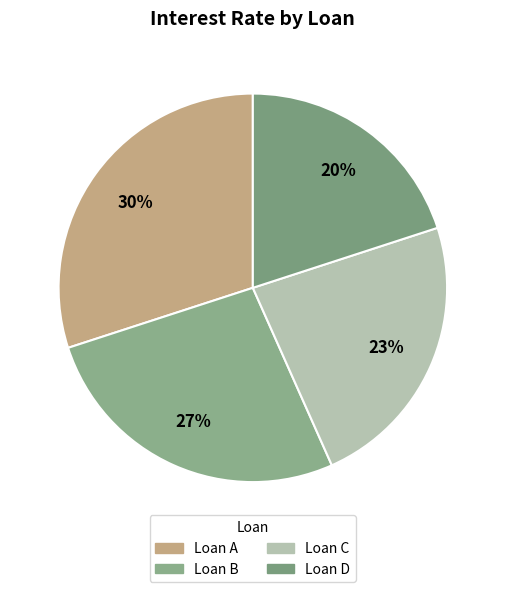

Which slice is the largest?

Loan A